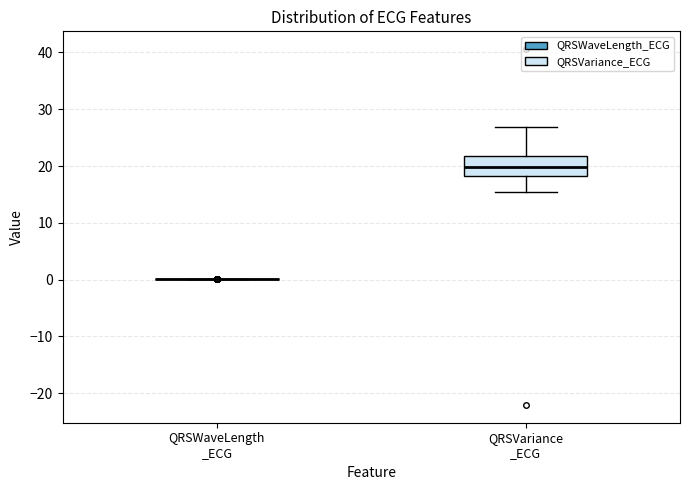

Reading left to right, read every box against the y-axis: the position of its median line, the range the box covers, and the ends of its whiskers. The values are not printed on the chart, so give them approximately, as read against the axis.

QRSWaveLength _ECG: box collapsed to a line at 0, whiskers 0 to 0
QRSVariance _ECG: median 20, box 18 to 22, whiskers 16 to 27